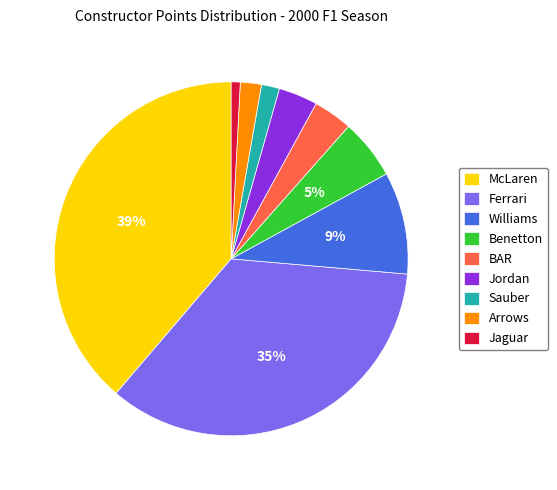

Which category has the biggest portion of the pie?

McLaren